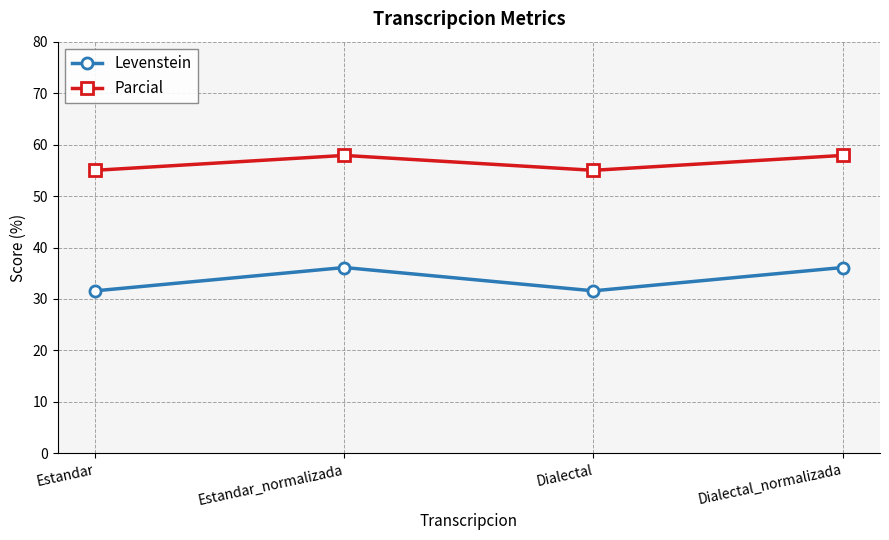

Which series has the largest range (max minus min)?

Levenstein